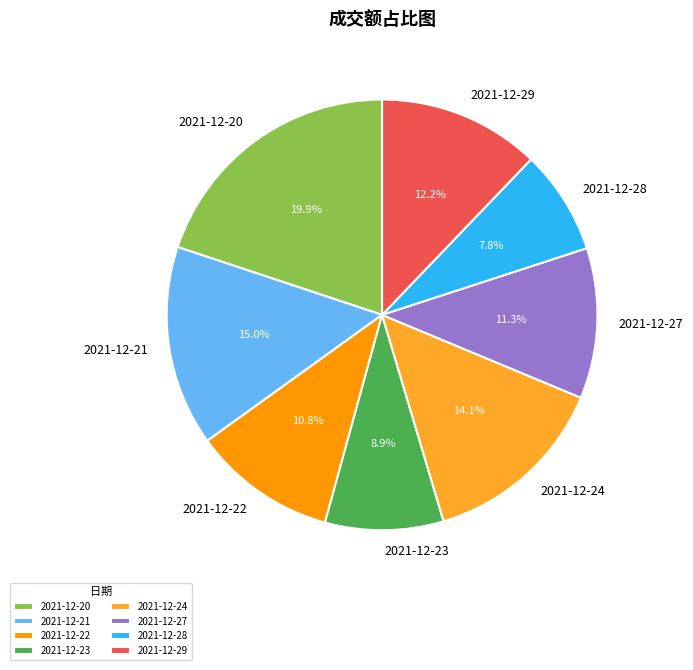

Which category has the biggest portion of the pie?

2021-12-20